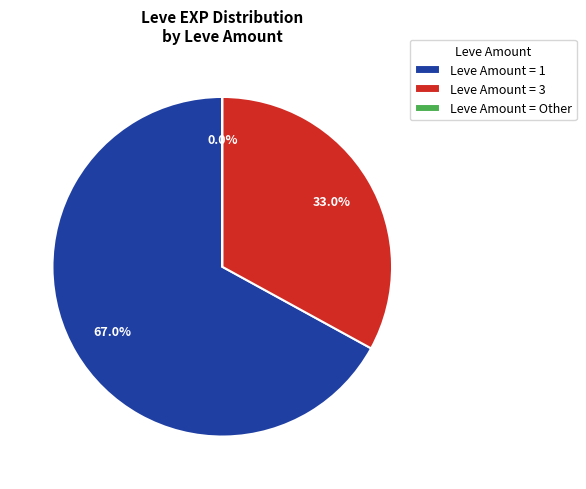

True or false: Morning Glass accounts for 24% of the total.

False